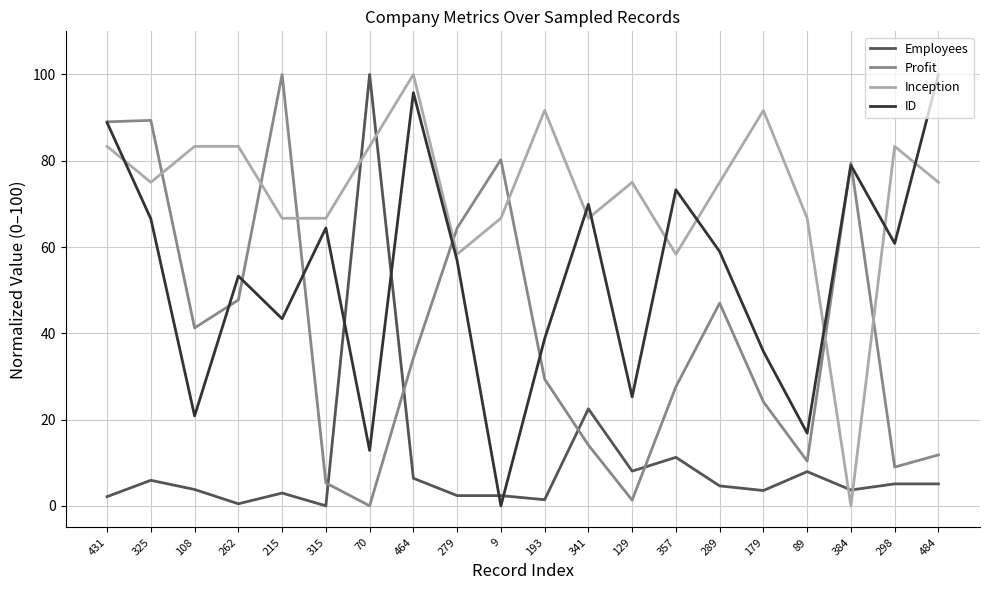

What position from the right is 179?

5